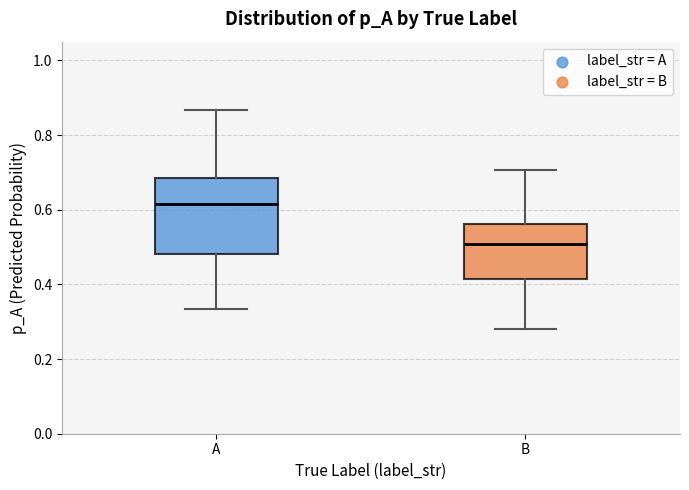

Reading left to right, transcribe this box plot: for each box, give where its median line is, the range the box spans, and where its two whiskers end, as read against the y-axis. The values are not printed on the chart, so give them approximately, as read against the axis.

A: median 0.62, box 0.48 to 0.68, whiskers 0.34 to 0.86
B: median 0.50, box 0.42 to 0.56, whiskers 0.28 to 0.70